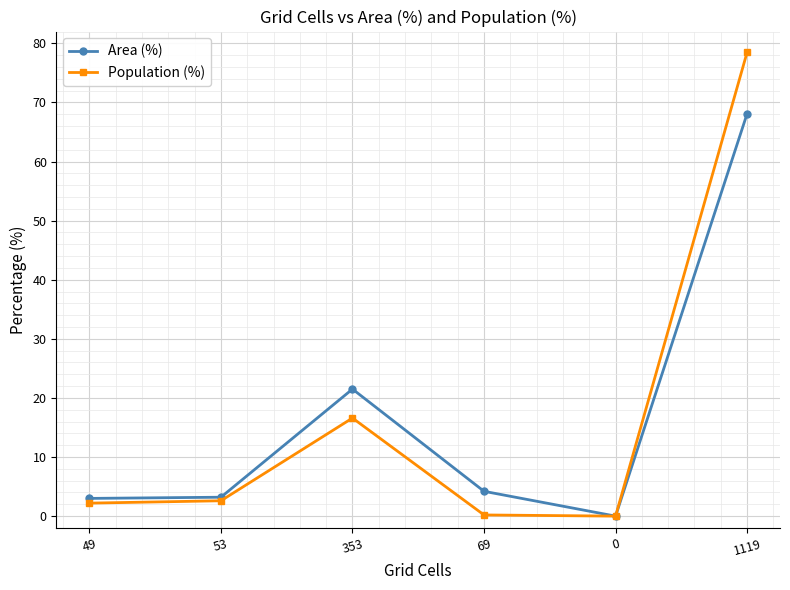

Which label corresponds to the largest value in the chart?

1119